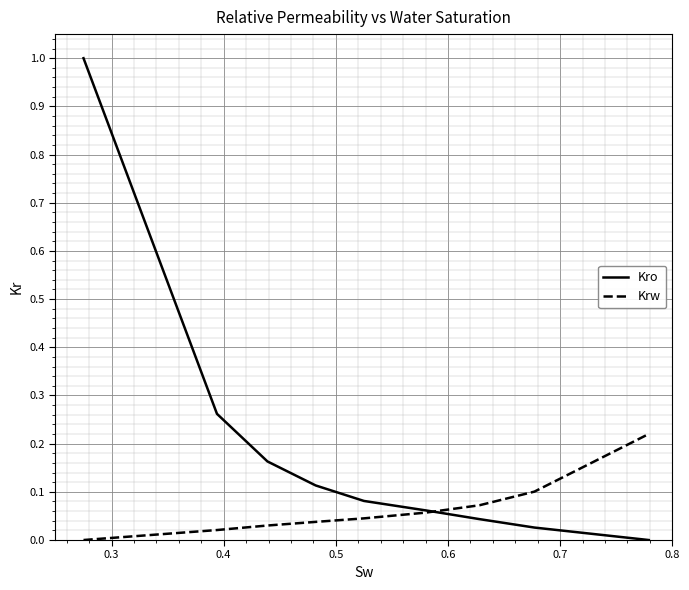

Which series has the widest spread of values?

Kro